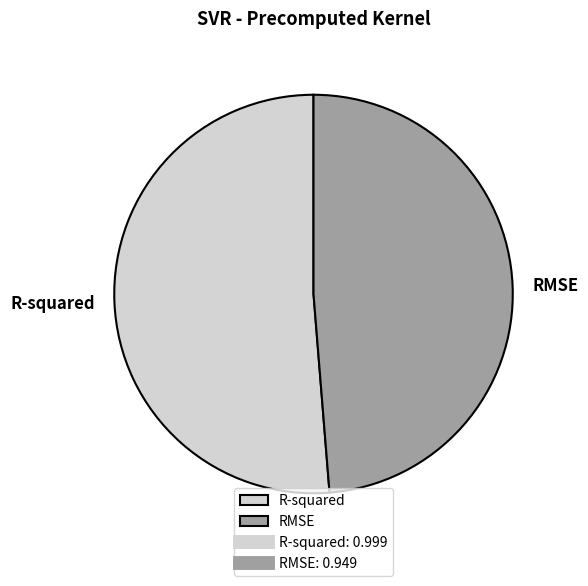

Do R-squared and RMSE together represent more than half of the pie?

Yes